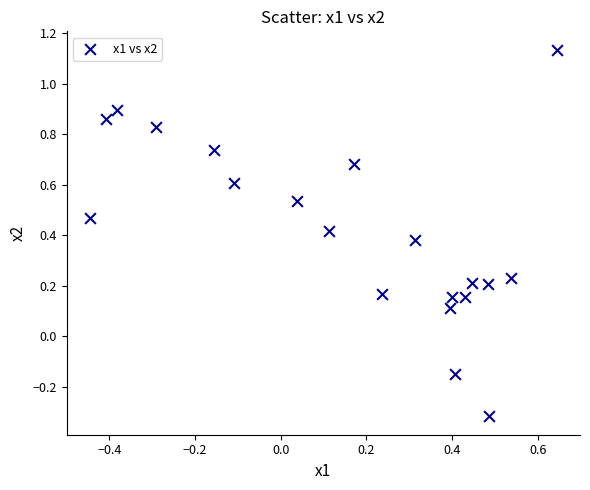

What is the range of Y values (max minus min)?

1.5